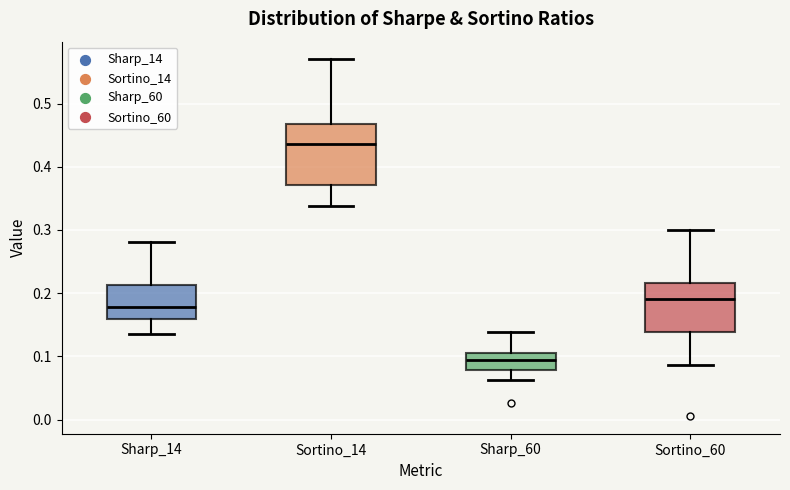

Which box's median line is the lowest?

Sharp_60